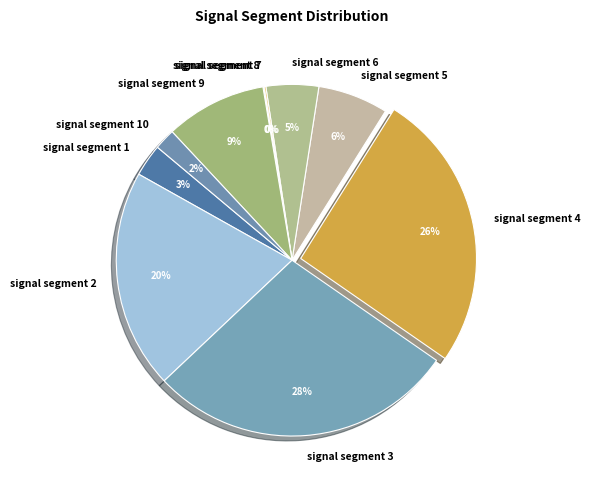

What percentage is the signal segment 3 slice, to the nearest percent?

28%